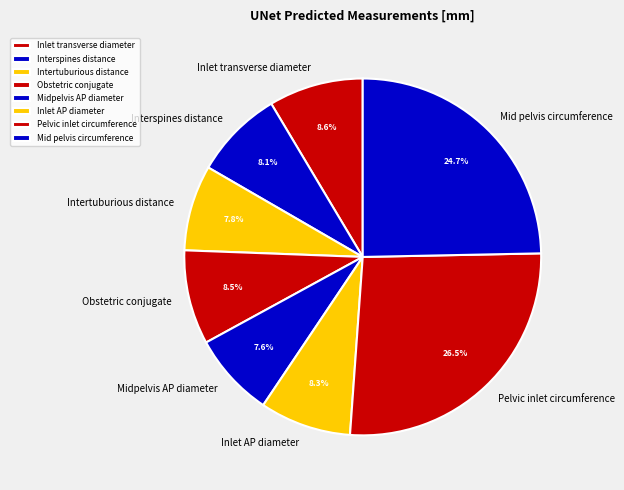

Does any single category account for the majority?

No